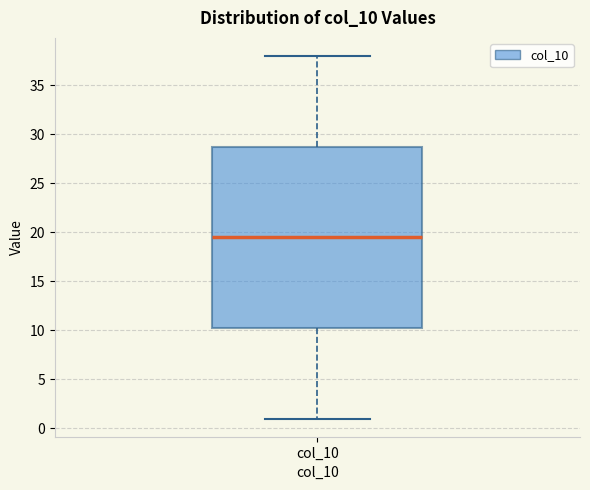

Where is the upper edge of the box for col_10 on the y-axis? The values are not printed on the chart, so give them approximately, as read against the axis.

29.0